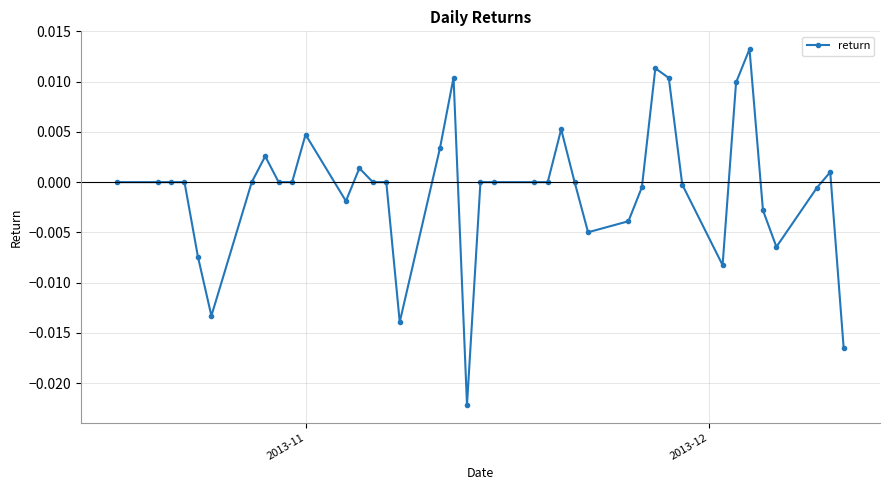

True or false: the data has more than 0 interior local peaks.

True